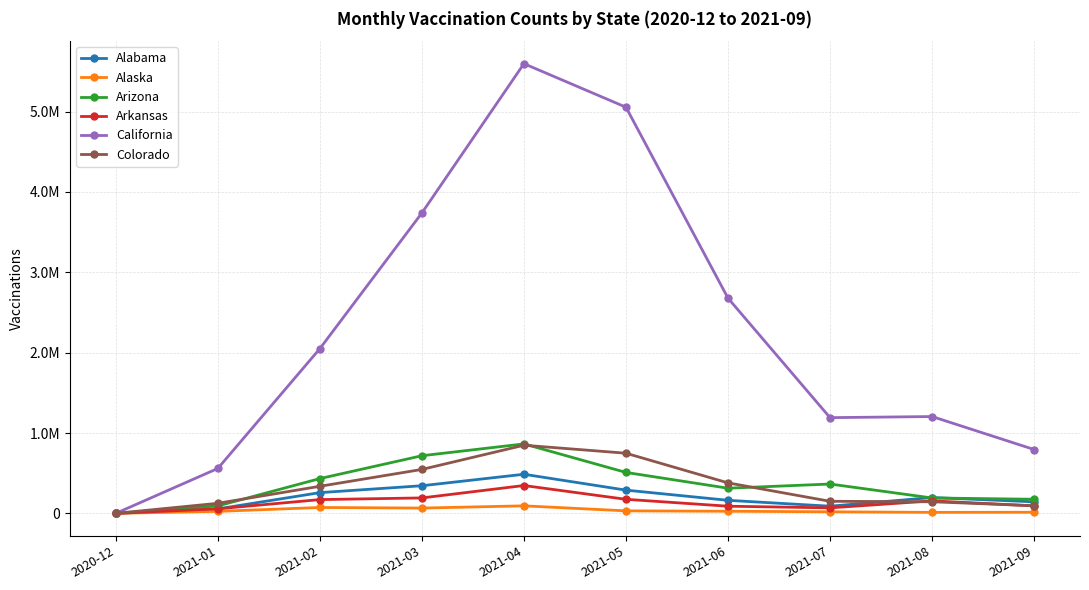

Is this an area chart (filled region under the line)?

No